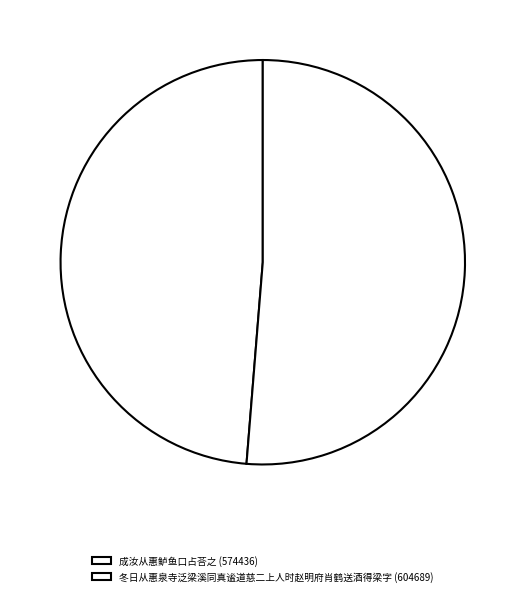

Does any single category account for the majority?

Yes